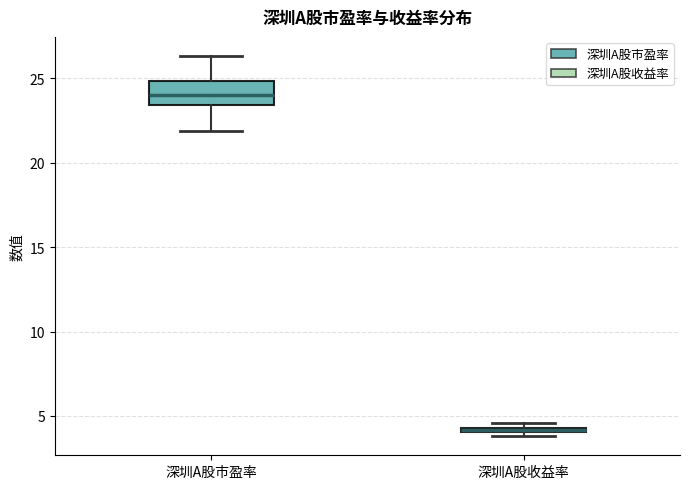

Where is the lower edge of the box for 深圳A股收益率 on the y-axis? The values are not printed on the chart, so give them approximately, as read against the axis.

4.0